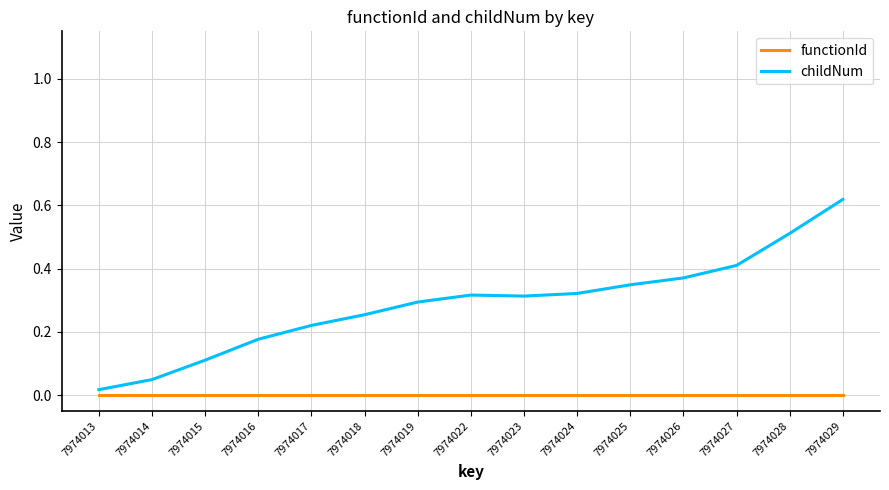

Read the childNum value at 7974028.

0.5